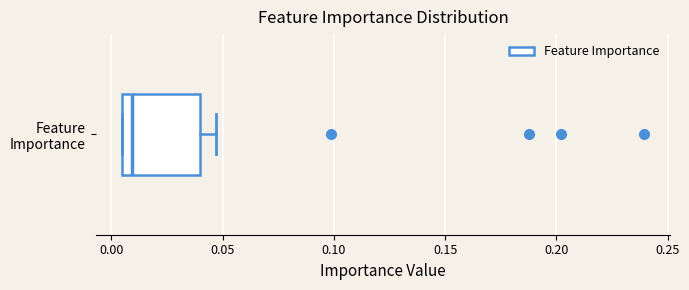

Where does the median line of the box for Feature Importance sit on the x-axis? The values are not printed on the chart, so give them approximately, as read against the axis.

0.010